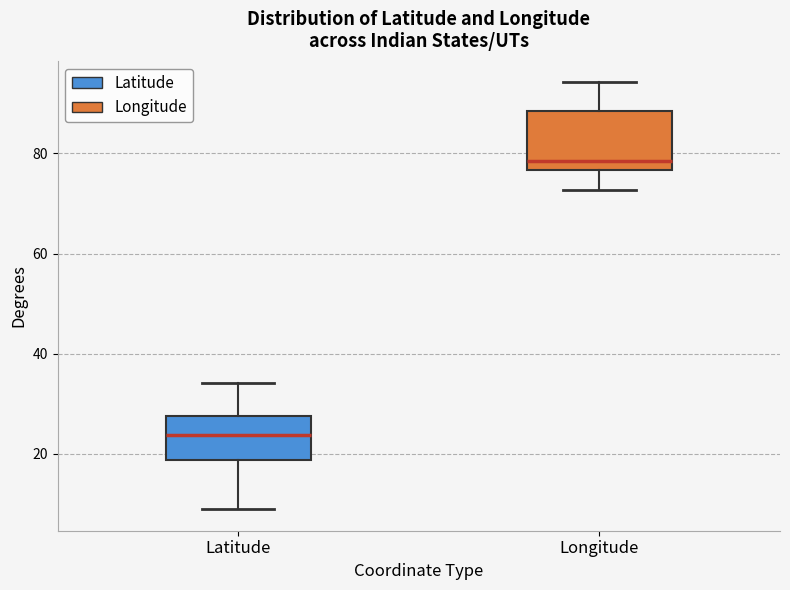

Reading left to right, transcribe this box plot: for each box, give where its median line is, the range the box spans, and where its two whiskers end, as read against the y-axis. The values are not printed on the chart, so give them approximately, as read against the axis.

Latitude: median 24, box 18 to 28, whiskers 8 to 34
Longitude: median 78, box 76 to 88, whiskers 72 to 94